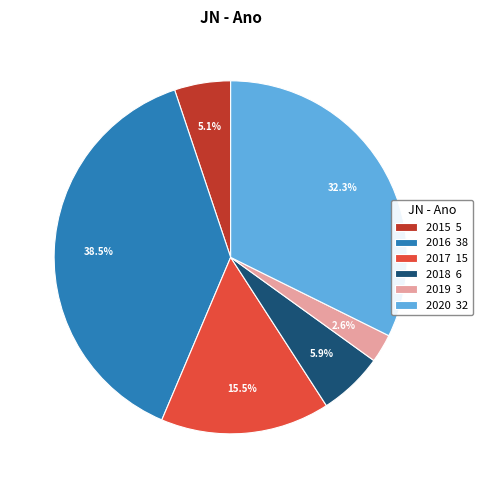

What is the total percentage of 2015 and 2016?

43.6%